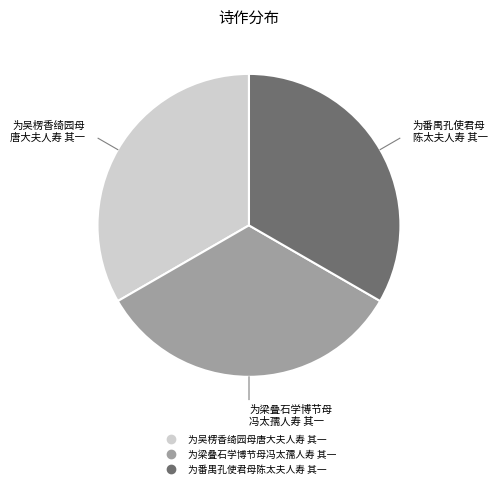

True or false: 为吴楞香绮园母唐大夫人寿 其一 accounts for 33% of the total.

True